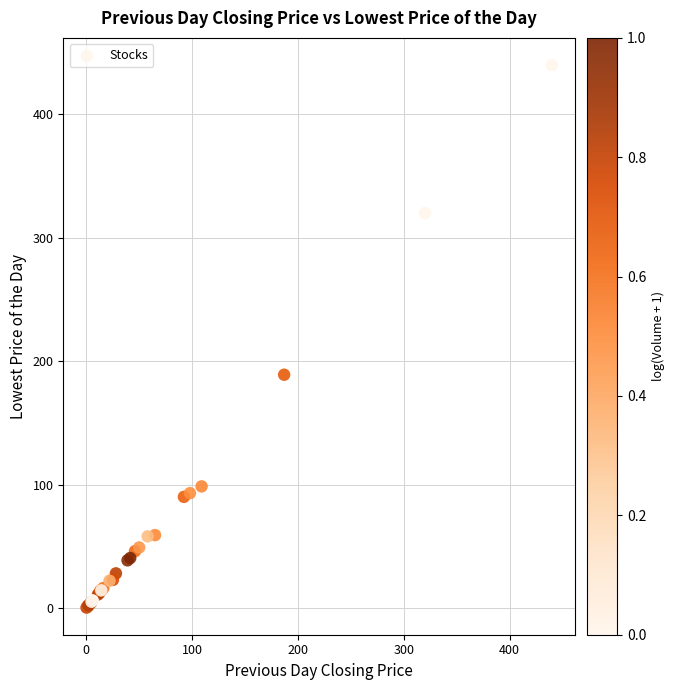

What Y value in the scatter plot is closest to 220?

189.0